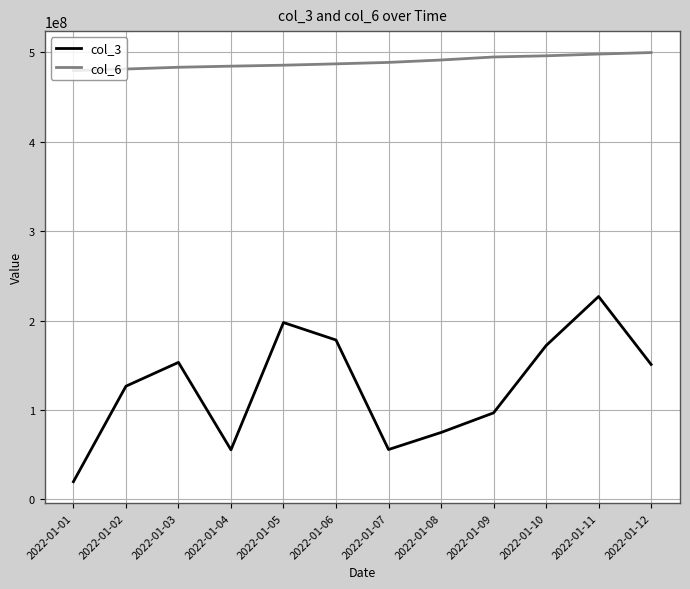

What is the spread (max minus min) of values at 2022-01-09?

398019721